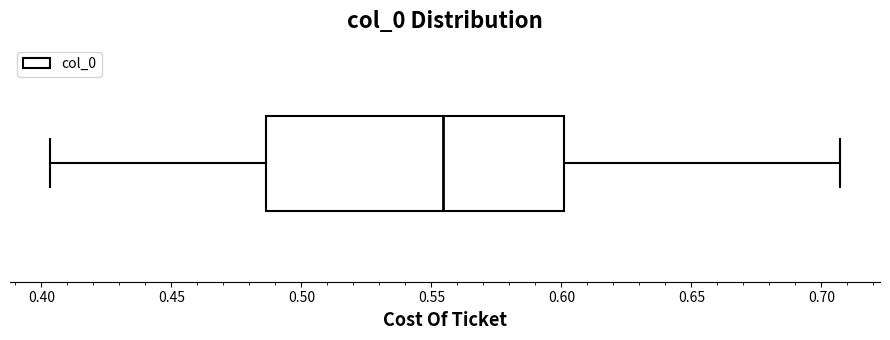

Transcribe this box plot: give where the median line is, the range the box spans, and where the two whiskers end, as read against the x-axis. The values are not printed on the chart, so give them approximately, as read against the axis.

median 0.555, box 0.485 to 0.600, whiskers 0.405 to 0.705